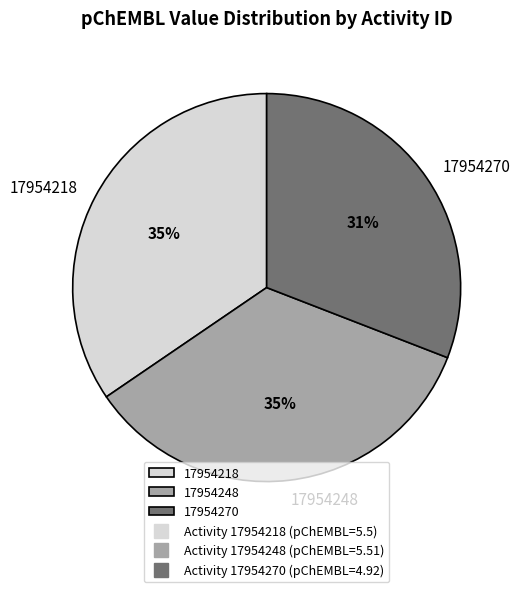

Which category has the smallest portion of the pie?

17954270